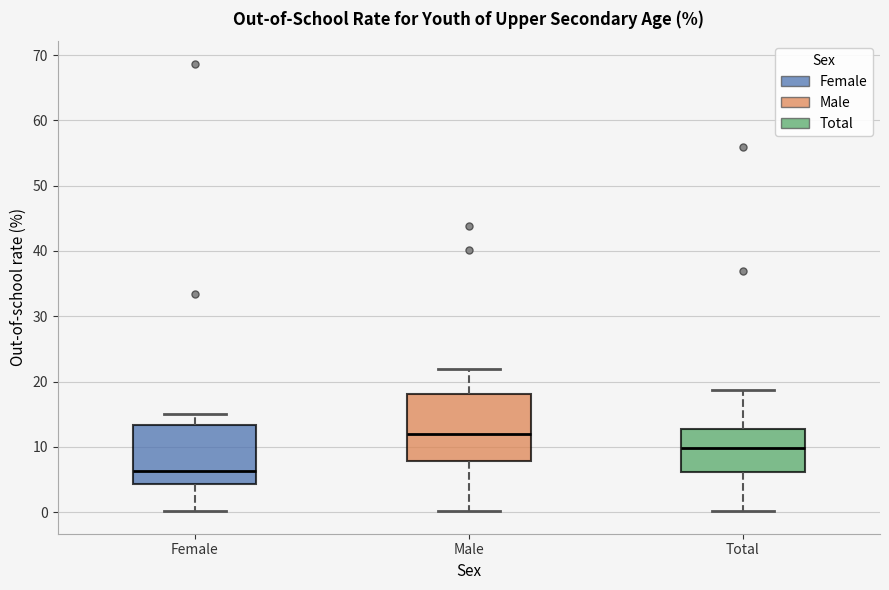

Which box has the lowest median line?

Female